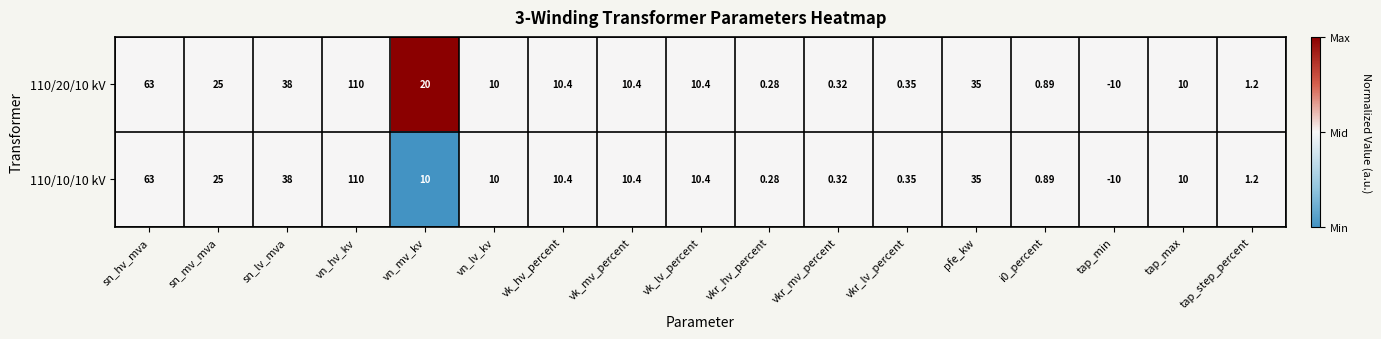

Where does the 110/20/10 kV series first go above 10?

sn_hv_mva